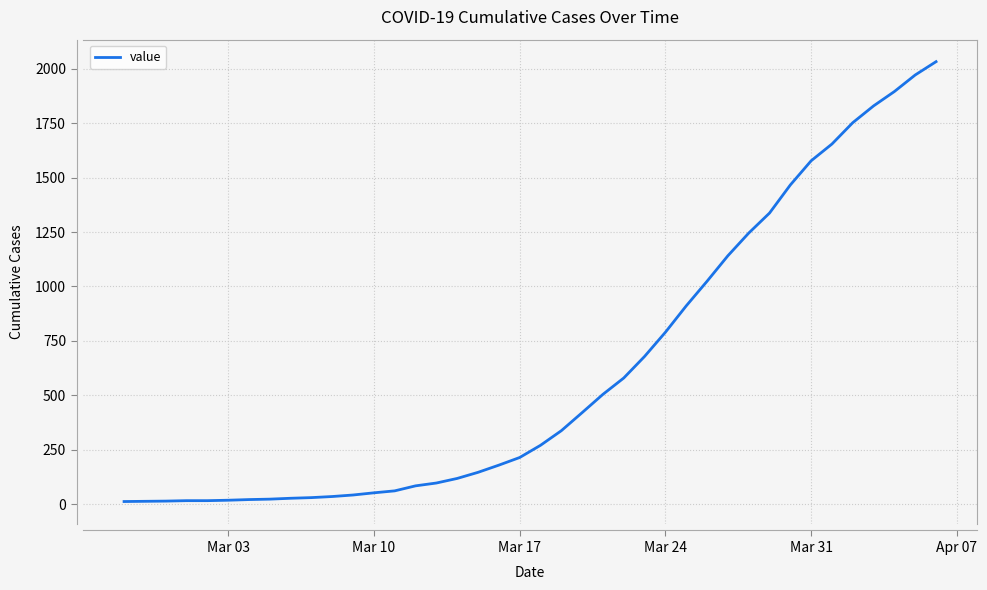

Count the number of data series in this chart.

1